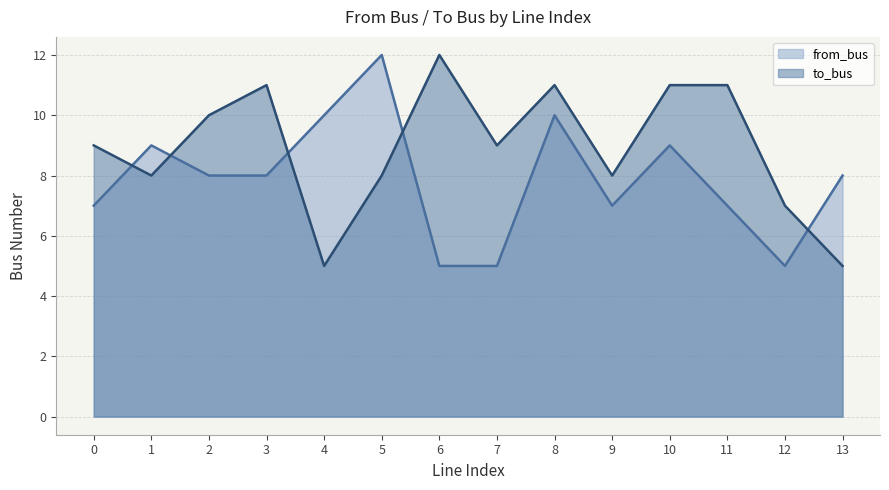

Where is from_bus nearest to the value 8?

2